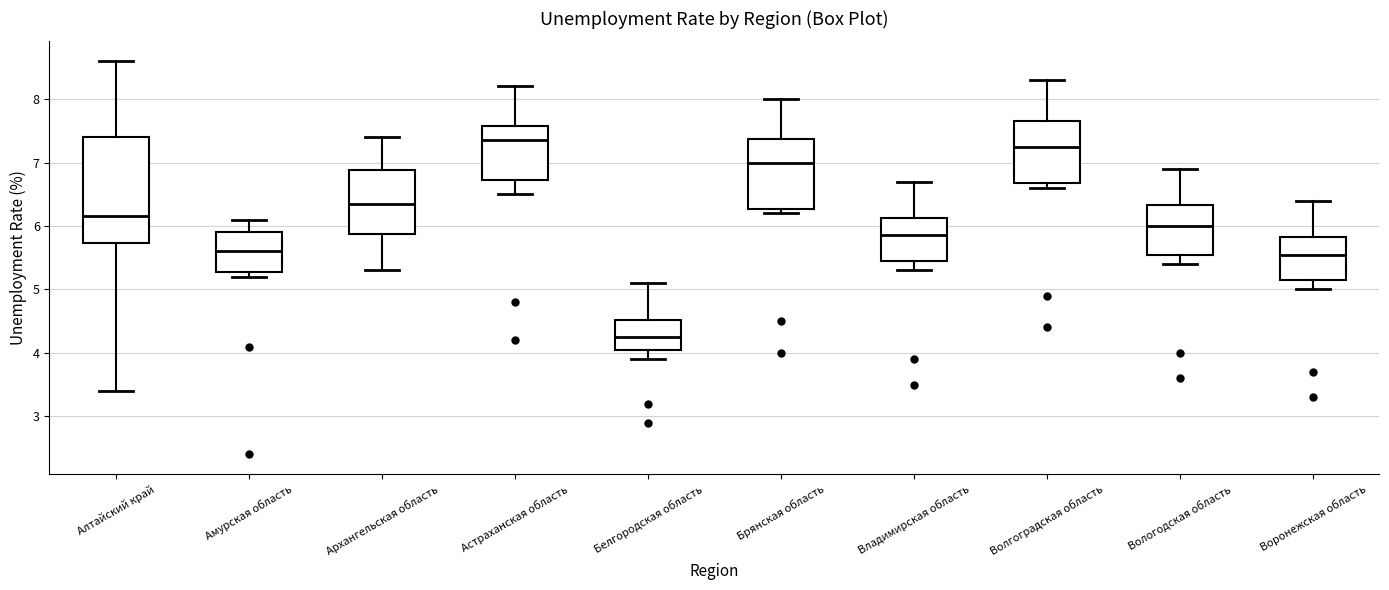

Reading left to right, read every box against the y-axis: the position of its median line, the range the box covers, and the ends of its whiskers. The values are not printed on the chart, so give them approximately, as read against the axis.

Алтайский край: median 6.2, box 5.7 to 7.4, whiskers 3.4 to 8.6
Амурская область: median 5.6, box 5.3 to 5.9, whiskers 5.2 to 6.1
Архангельская область: median 6.4, box 5.9 to 6.9, whiskers 5.3 to 7.4
Астраханская область: median 7.4, box 6.7 to 7.6, whiskers 6.5 to 8.2
Белгородская область: median 4.3, box 4.1 to 4.5, whiskers 3.9 to 5.1
Брянская область: median 7.0, box 6.3 to 7.4, whiskers 6.2 to 8.0
Владимирская область: median 5.9, box 5.5 to 6.1, whiskers 5.3 to 6.7
Волгоградская область: median 7.3, box 6.7 to 7.7, whiskers 6.6 to 8.3
Вологодская область: median 6.0, box 5.6 to 6.3, whiskers 5.4 to 6.9
Воронежская область: median 5.6, box 5.2 to 5.8, whiskers 5.0 to 6.4